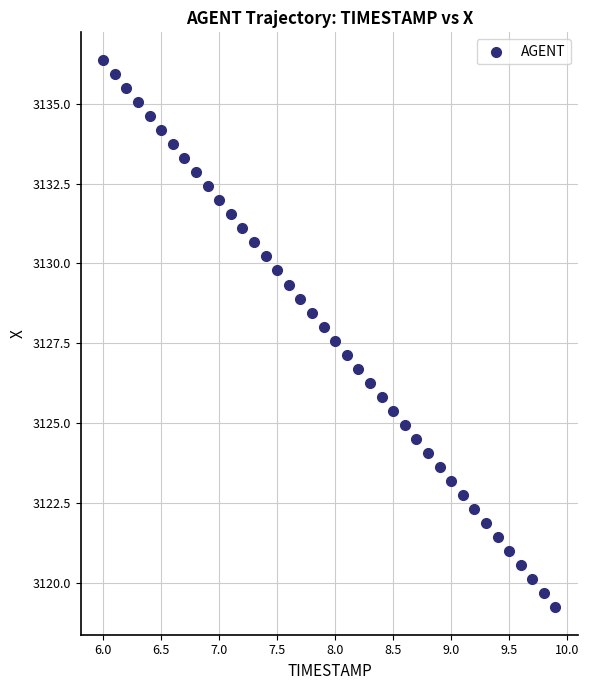

What is the range of X values (max minus min)?

3.9